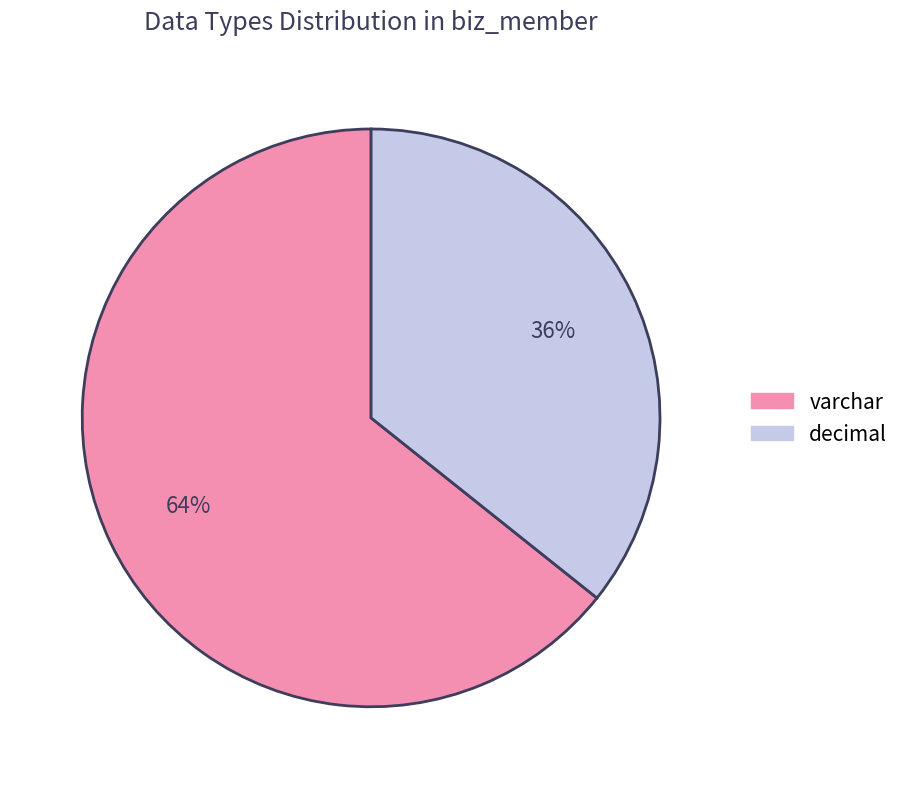

What is the ratio of the value at varchar to the value at decimal?

1.8